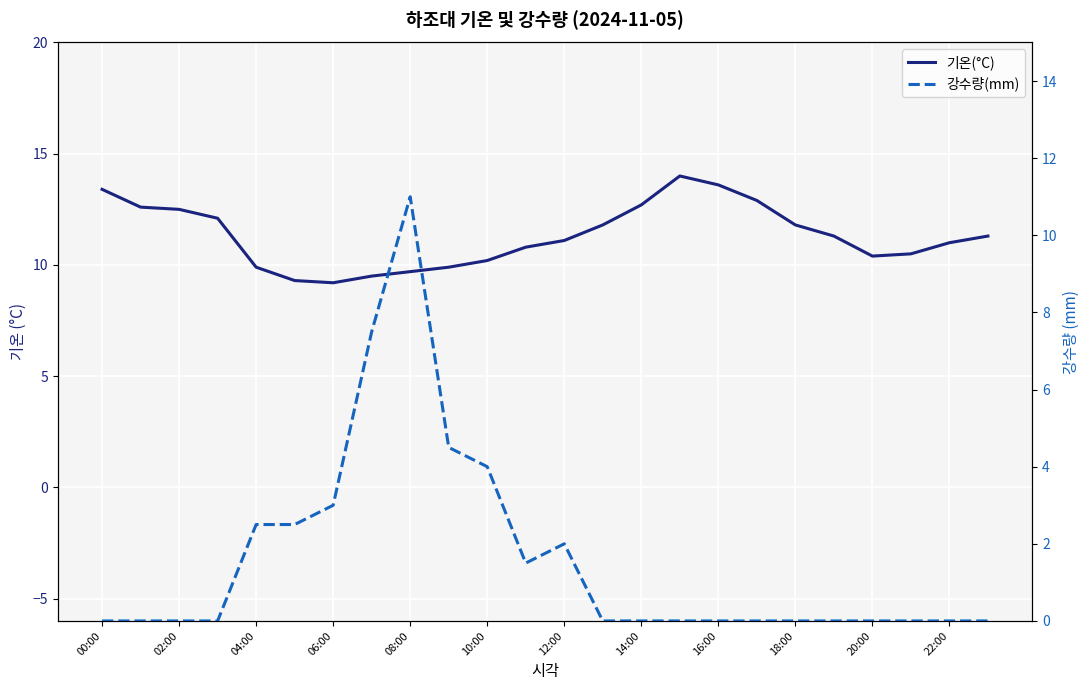

Does the chart display data point markers on the line(s)?

No